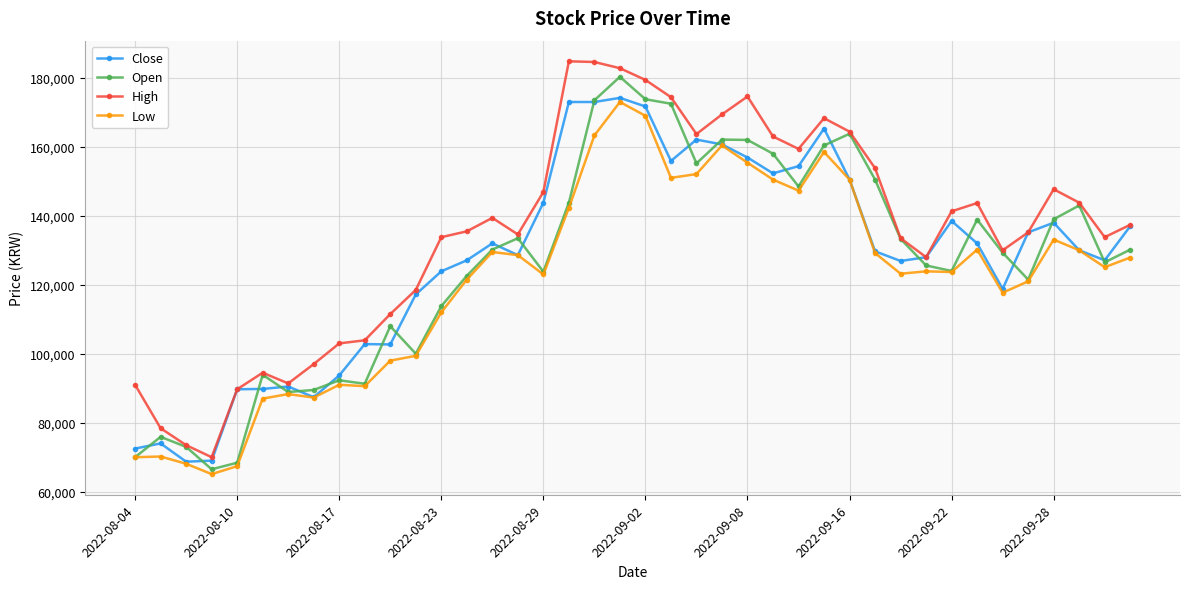

What is the value of the High point at the 23rd from the left?

163700